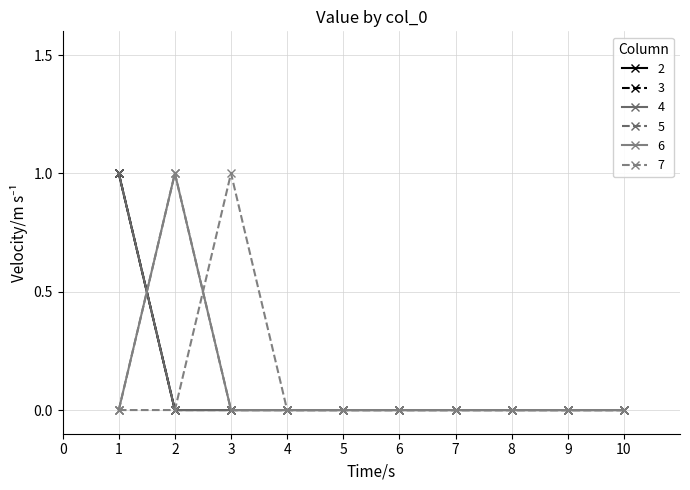

How many 3 values are between 0 and 1?

10